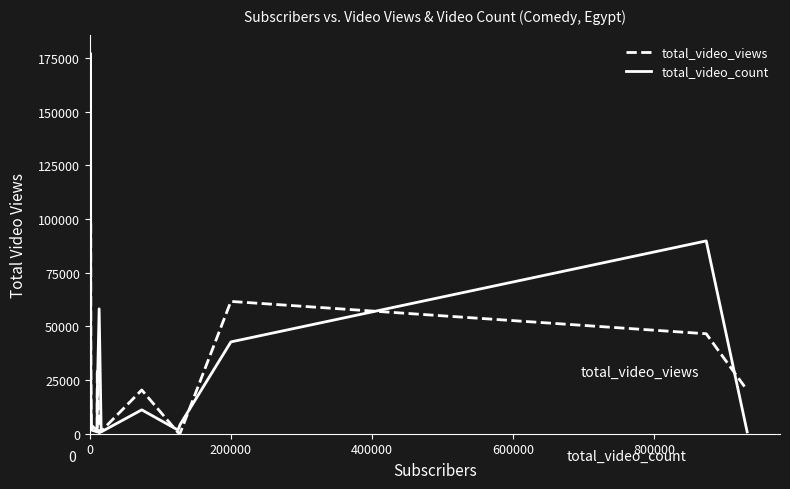

How many interior local peaks does the total_video_count series have?

5